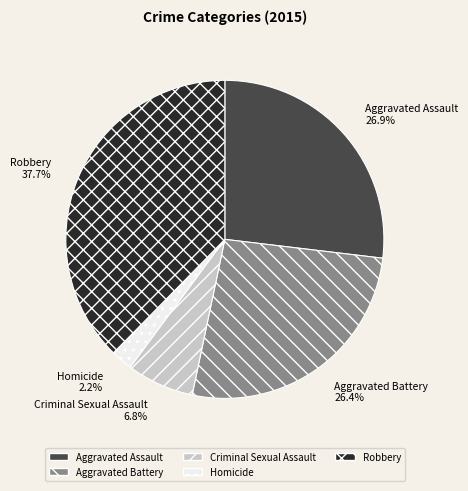

To the nearest percent, what portion does Aggravated Battery represent?

26%